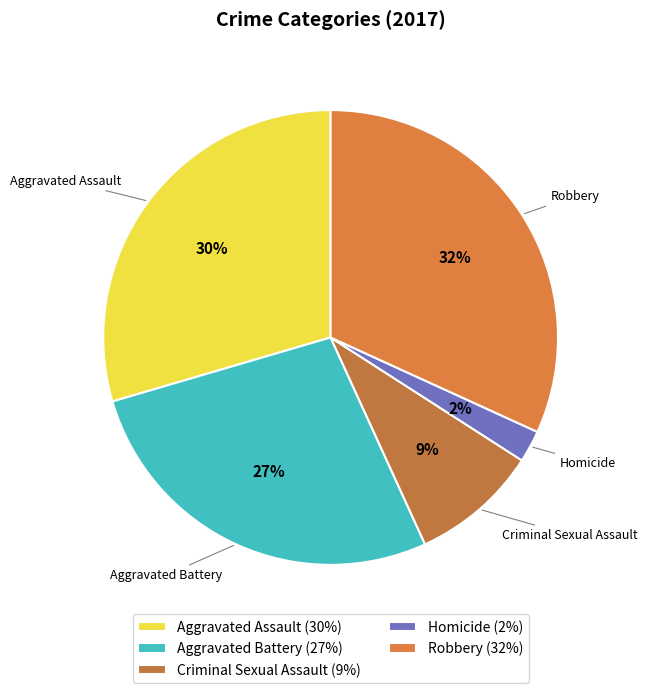

Between Robbery and Homicide, which is larger?

Robbery